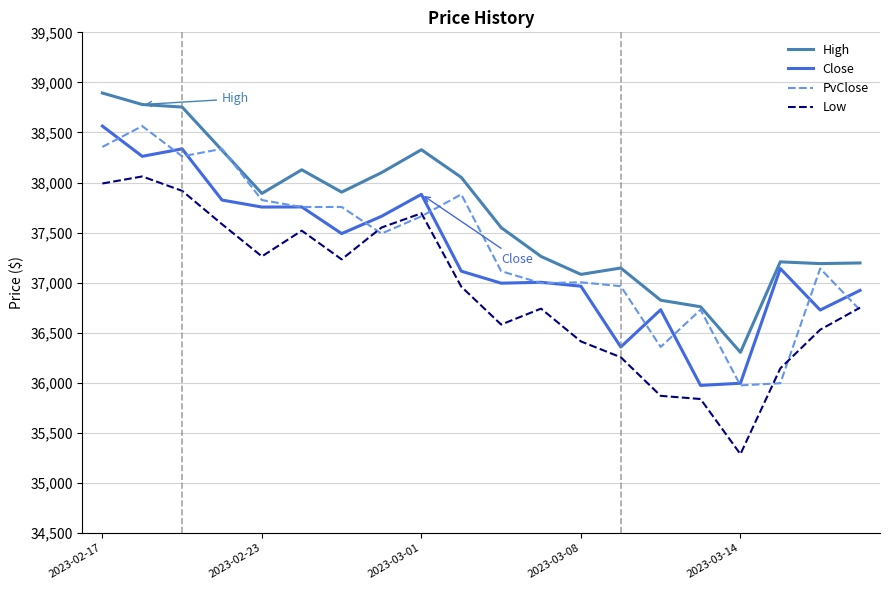

What are all the series names shown in the legend?

High, Close, PvClose, Low